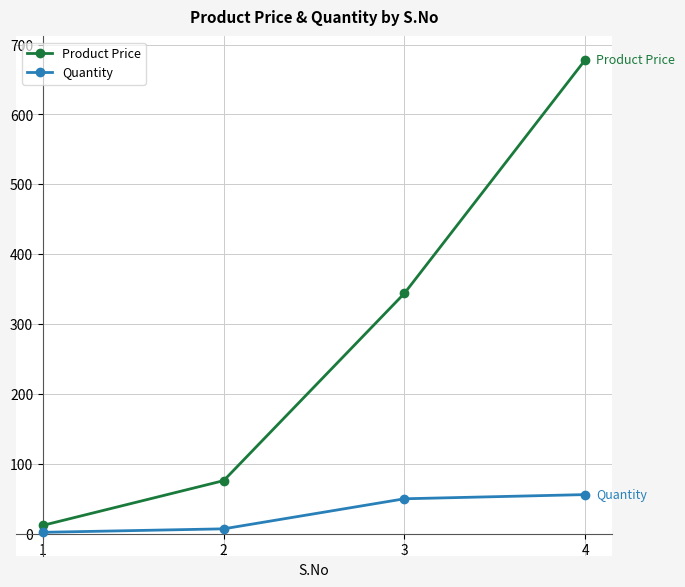

What is the difference between the highest and lowest values at 3?

294